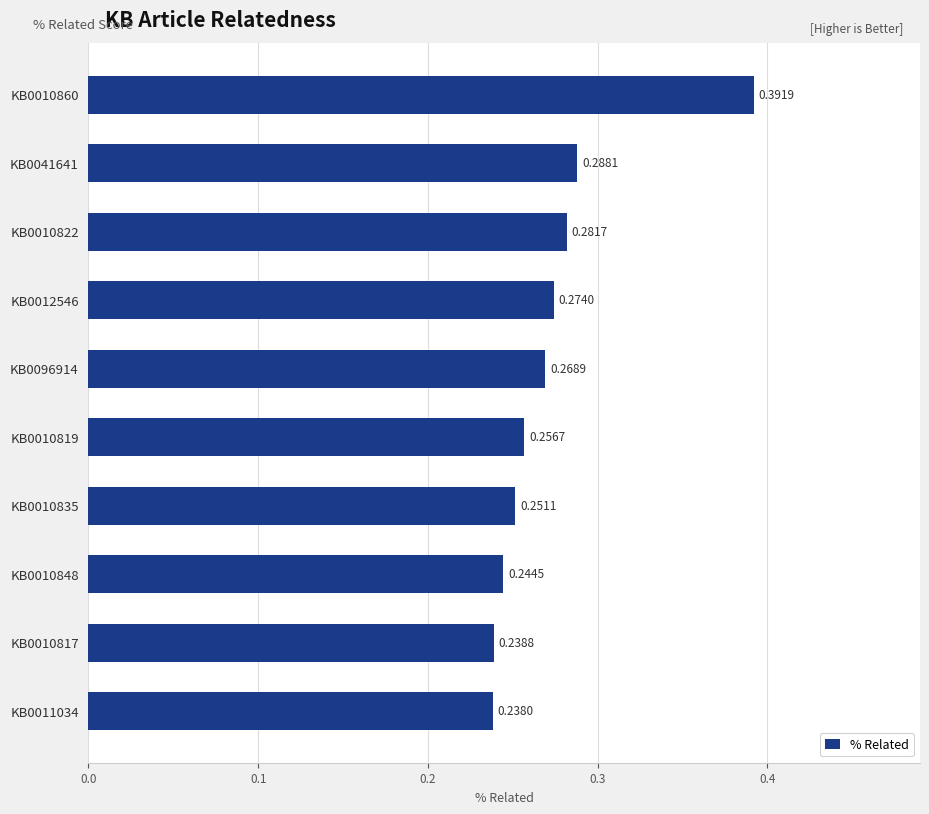

Between KB0010860 and KB0041641, which is larger?

KB0010860